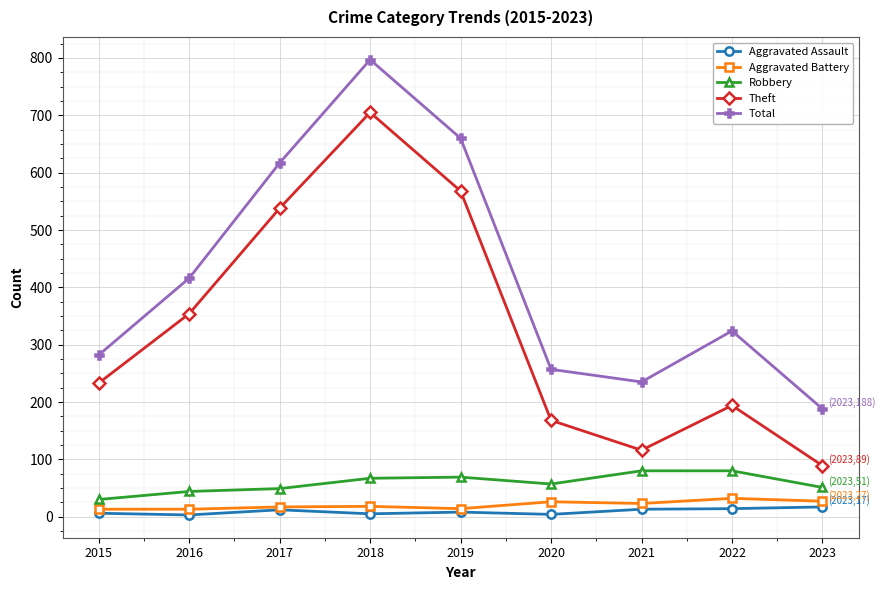

What is the smallest value displayed?

3